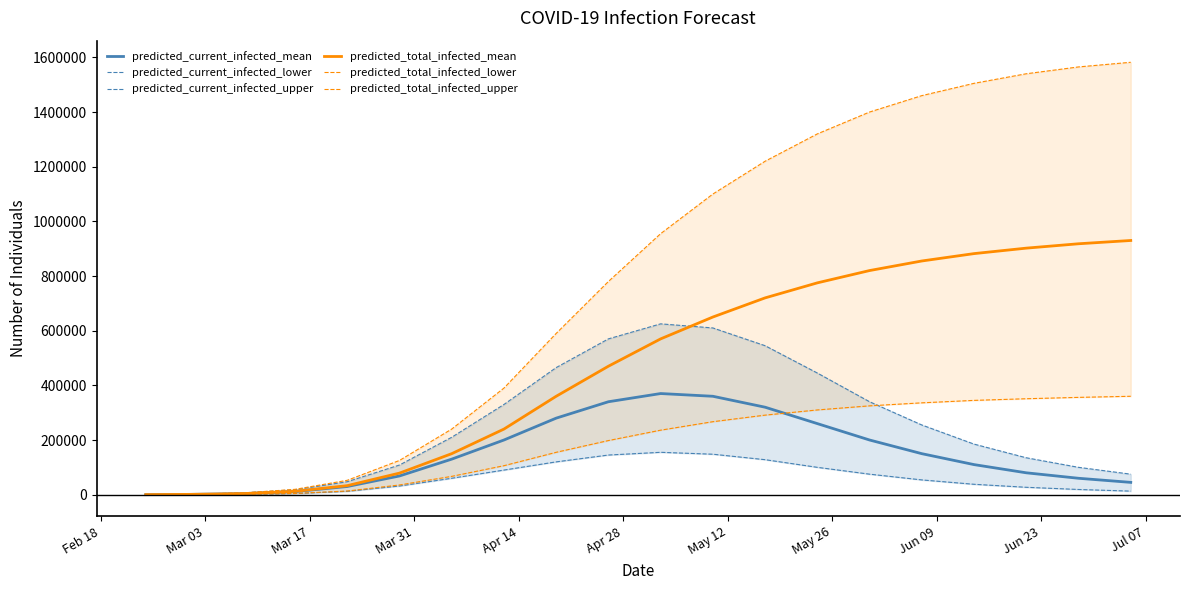

What is the highest value of the predicted_current_infected_mean series?

370000